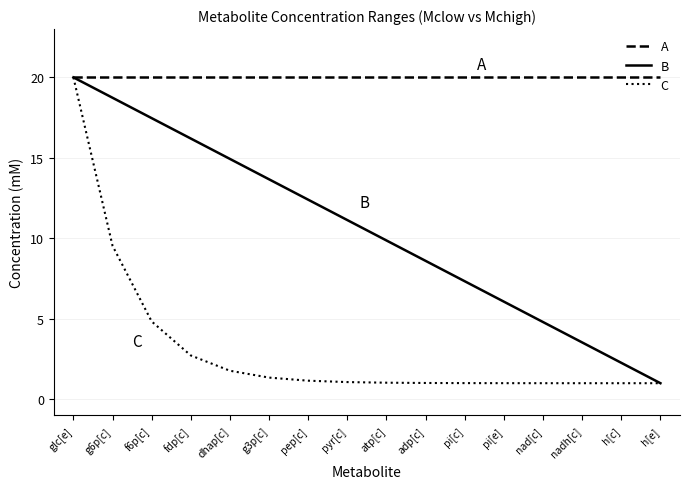

What are all the series names shown in the legend?

A, B, C